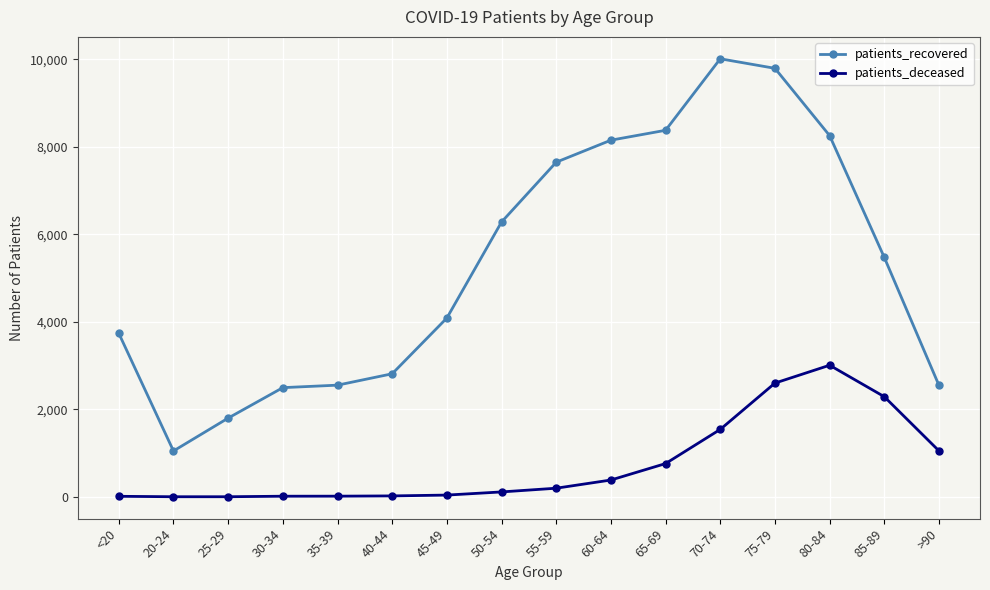

Which series changed the most between 25-29 and 65-69?

patients_recovered